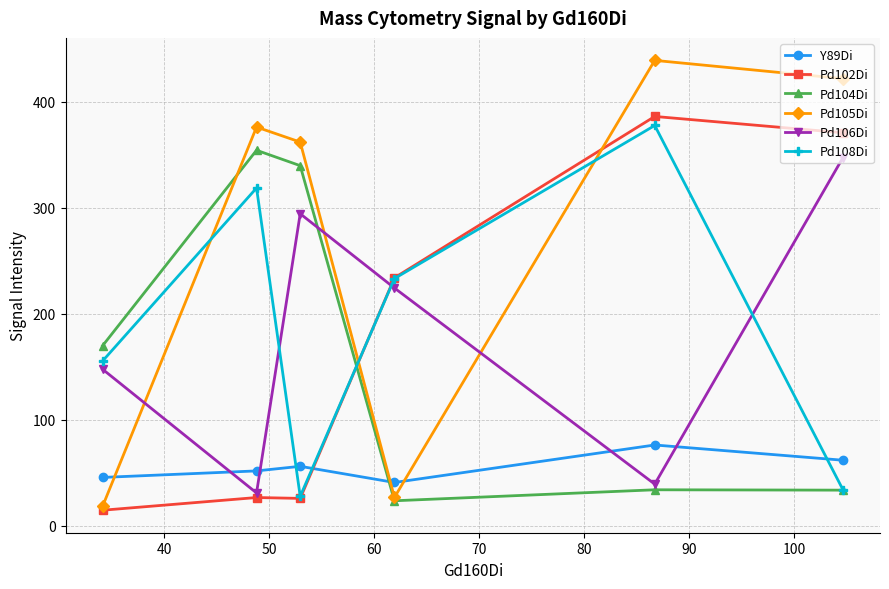

In Pd105Di, how many points are higher than both neighbors (excluding endpoints)?

2